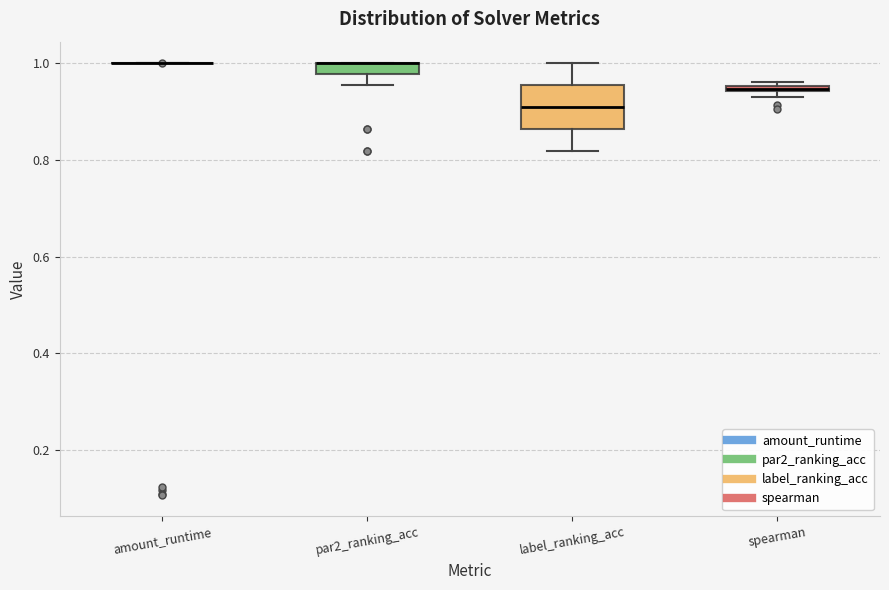

Comparing the boxes themselves (not the whiskers), which one is the tallest?

label_ranking_acc